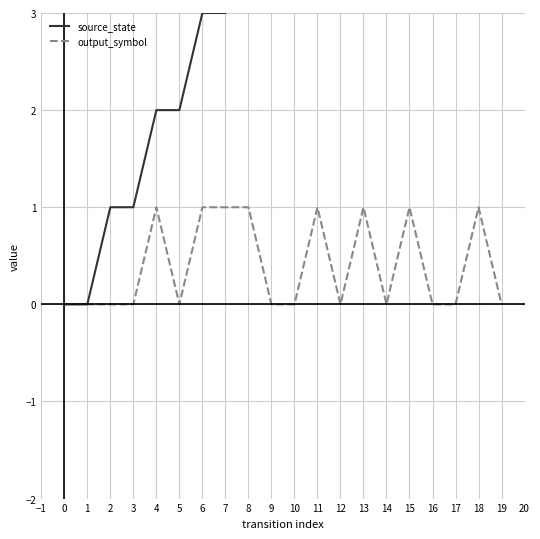

True or false: output_symbol and source_state cross at least once.

False